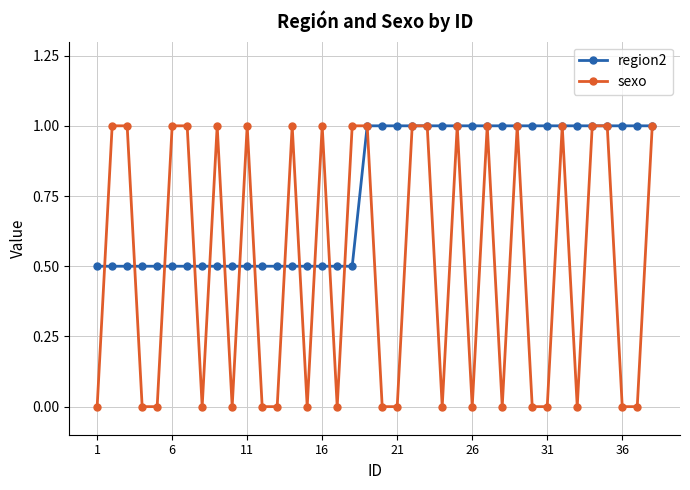

Which series has the largest total across all categories?

region2